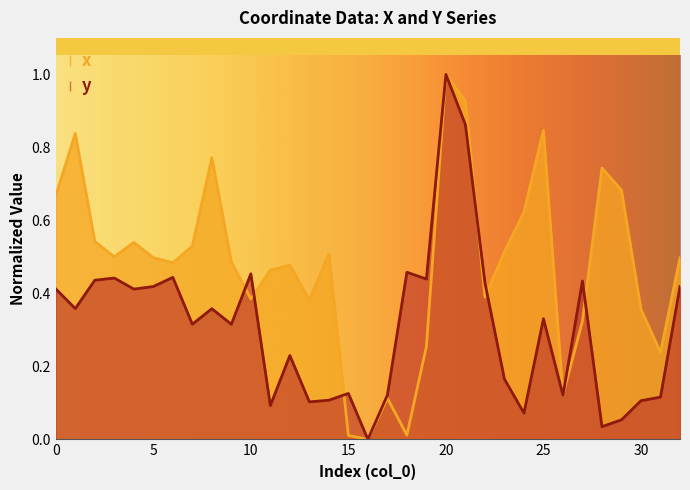

How many data points does each series have?

33